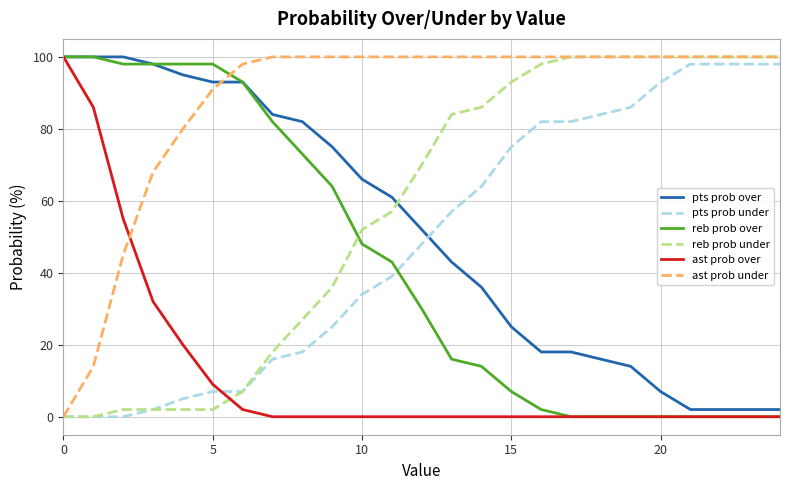

What is the average value of the ast prob under series?

88